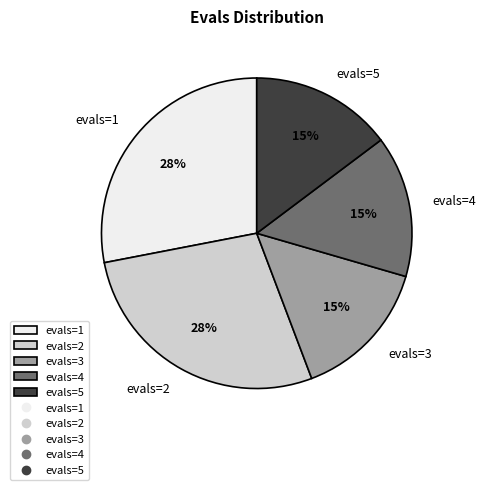

To the nearest percent, what is the average slice percentage?

20%